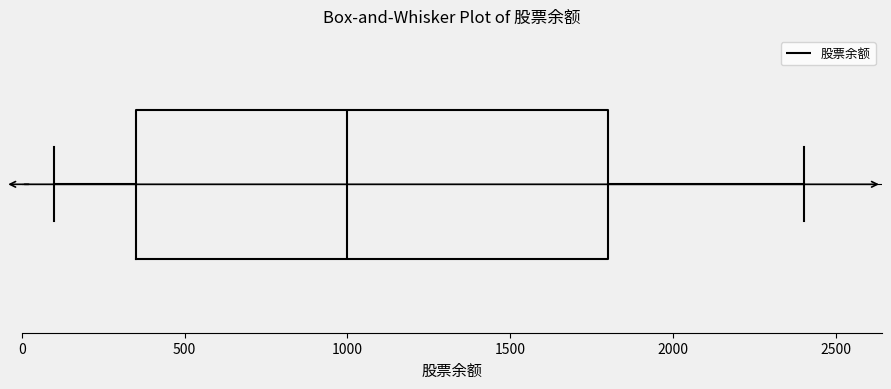

Where does the median line of the box sit on the x-axis? The values are not printed on the chart, so give them approximately, as read against the axis.

1000